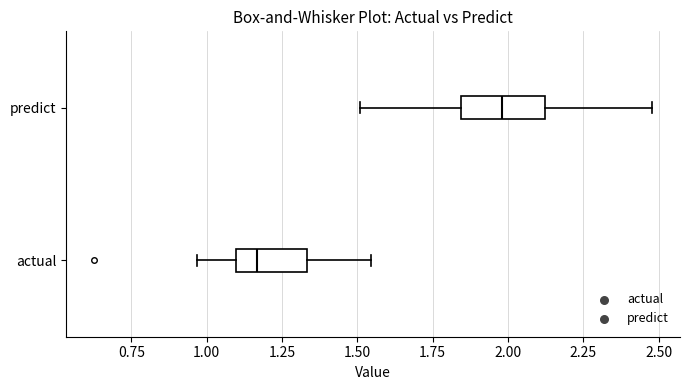

Reading bottom to top, read every box against the x-axis: the position of its median line, the range the box covers, and the ends of its whiskers. The values are not printed on the chart, so give them approximately, as read against the axis.

actual: median 1.15, box 1.10 to 1.35, whiskers 0.95 to 1.55
predict: median 2.00, box 1.85 to 2.10, whiskers 1.50 to 2.50